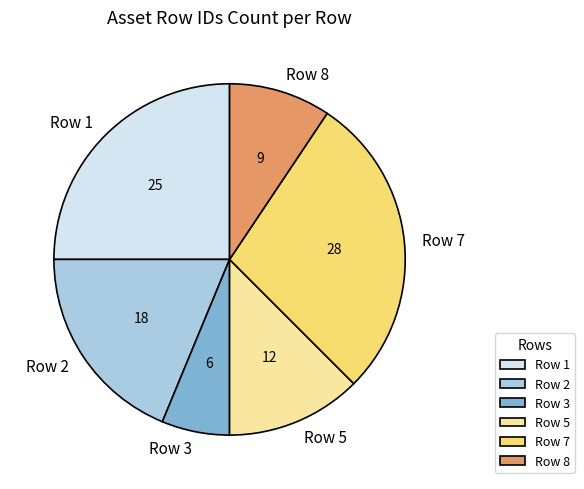

The Row 3 slice represents 6% of the pie. True or false?

True